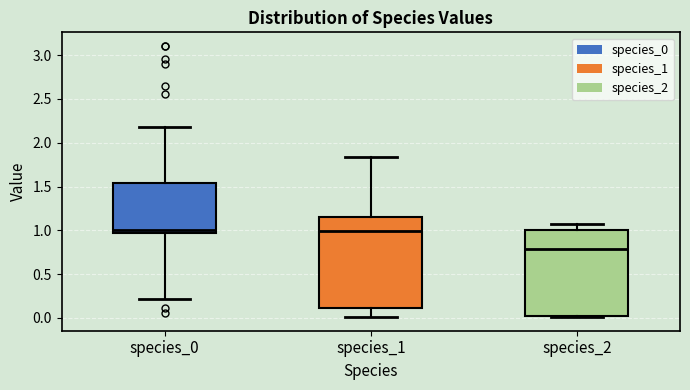

Reading left to right, read every box against the y-axis: the position of its median line, the range the box covers, and the ends of its whiskers. The values are not printed on the chart, so give them approximately, as read against the axis.

species_0: median 1.00, box 0.95 to 1.55, whiskers 0.20 to 2.20
species_1: median 1.00, box 0.10 to 1.15, whiskers 0.00 to 1.85
species_2: median 0.80, box 0.00 to 1.00, whiskers 0.00 to 1.05